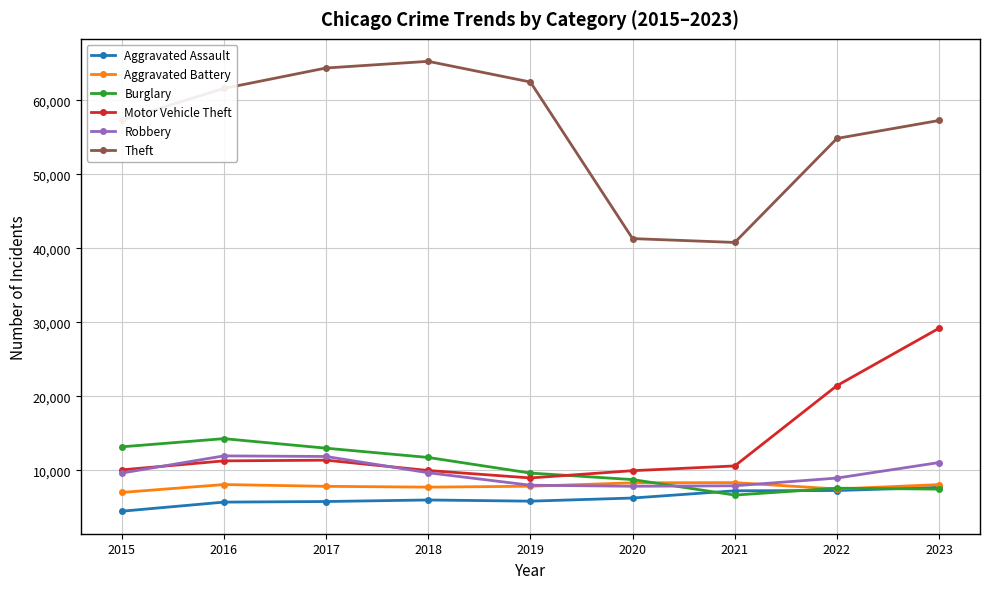

Which series changed the most between 2022 and 2023?

Motor Vehicle Theft